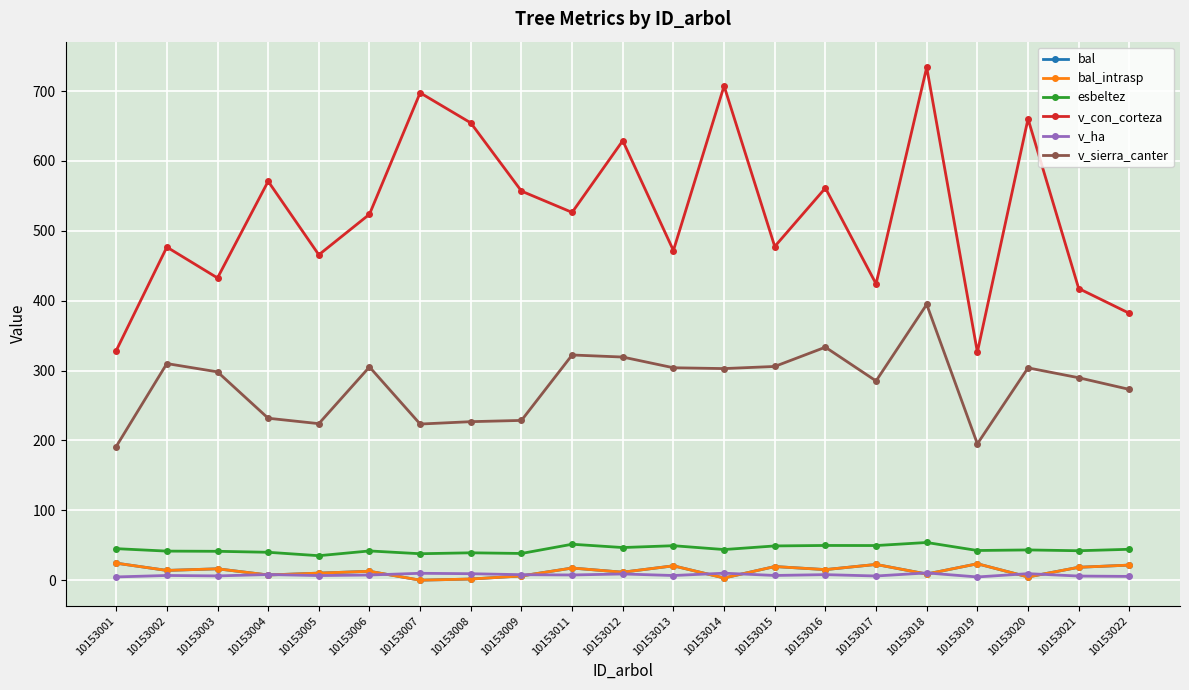

Does the chart have visible grid lines?

Yes